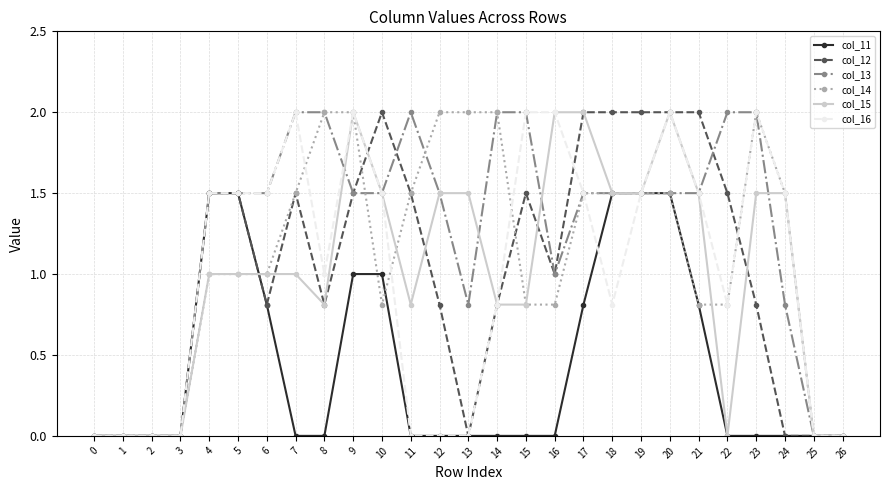

What is the highest value of the col_14 series?

2.0